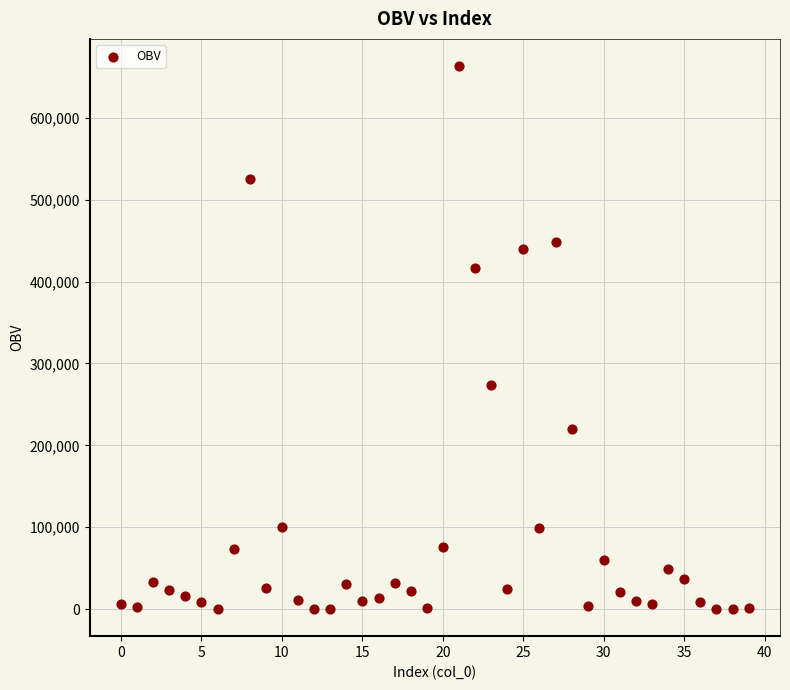

What Y value in the scatter plot is closest to 331657?

273767.6